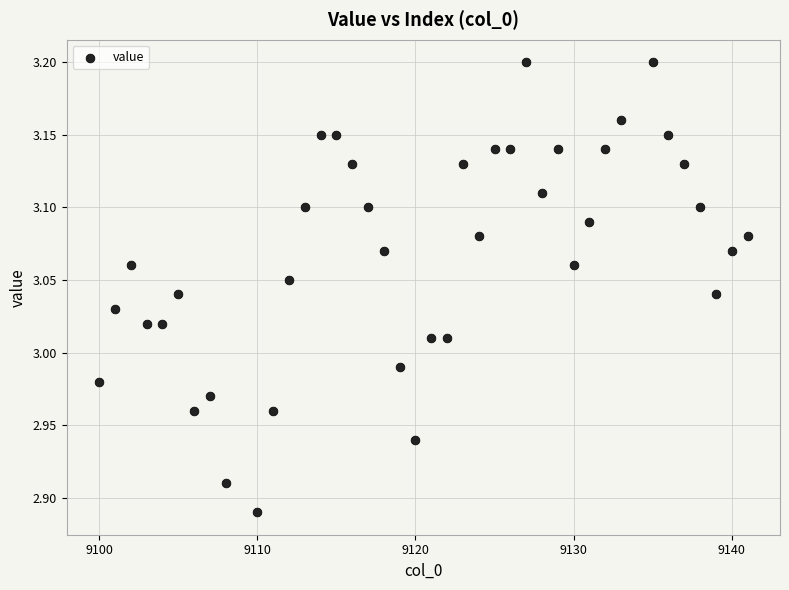

What is the range of X values (max minus min)?

41.0